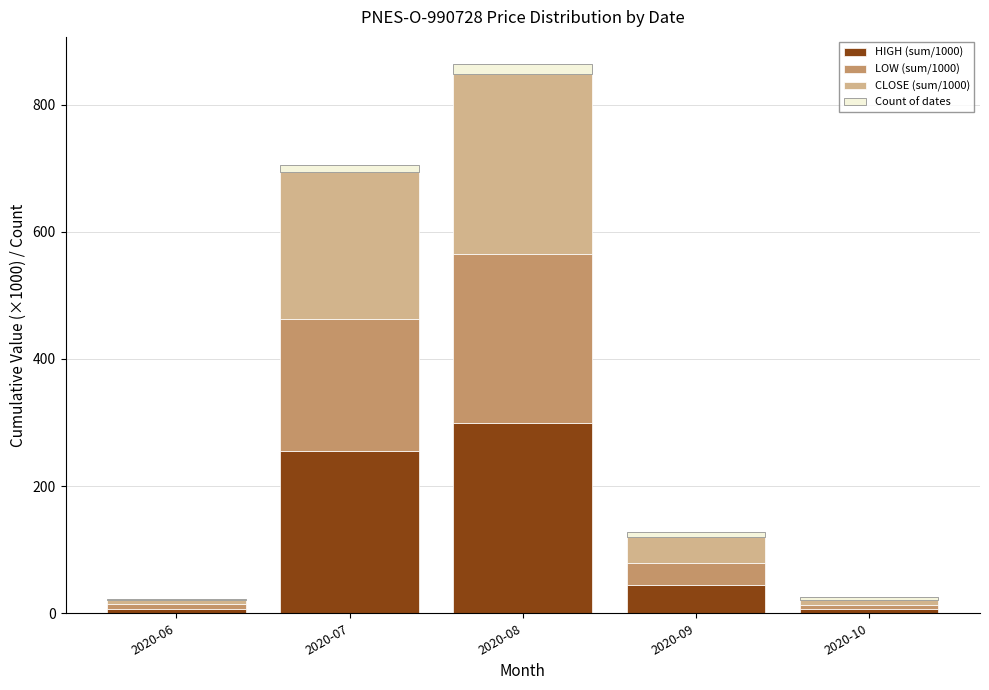

At which category is the sum across all series the highest?

2020-08